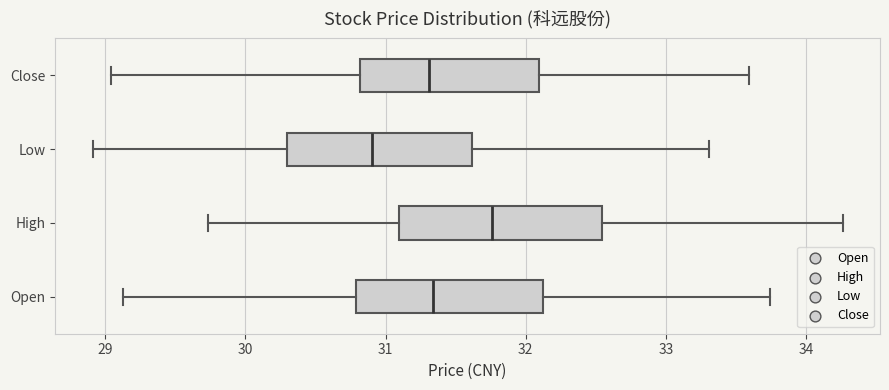

Which box's median line is the furthest to the right?

High